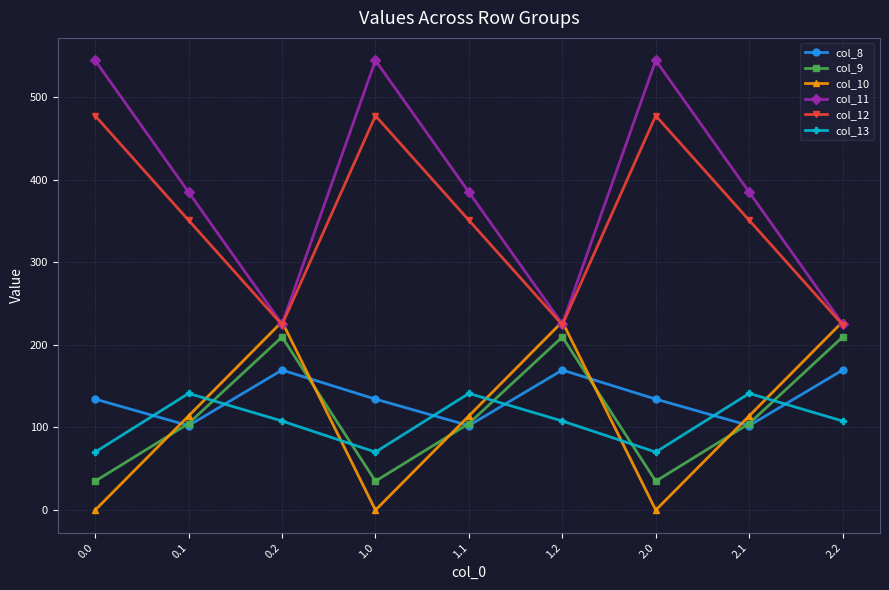

Is it true that col_13 equals 217.8 at 2.1?

False